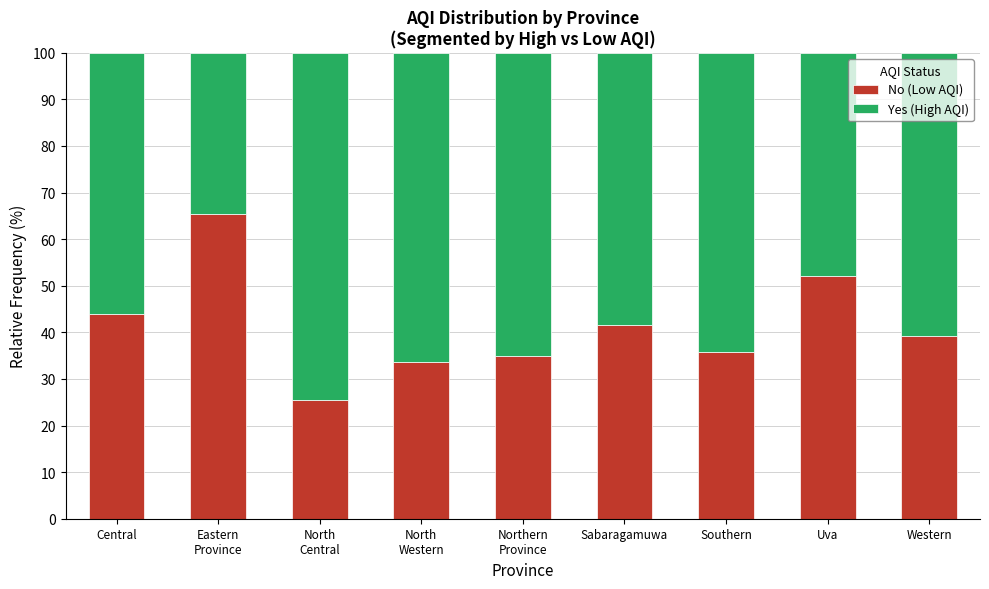

What is the minimum value for No (Low AQI)?

25.5